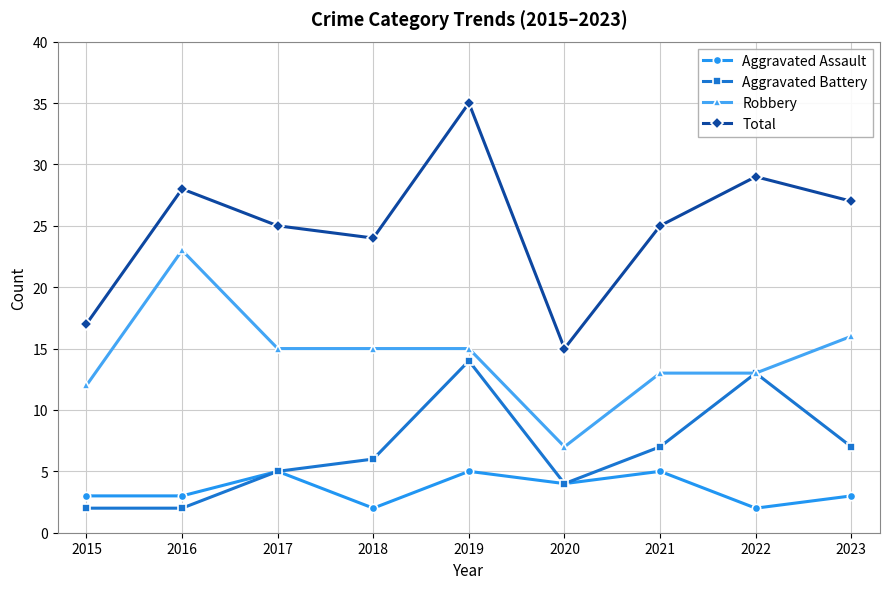

At which category is the sum across all series the highest?

2019